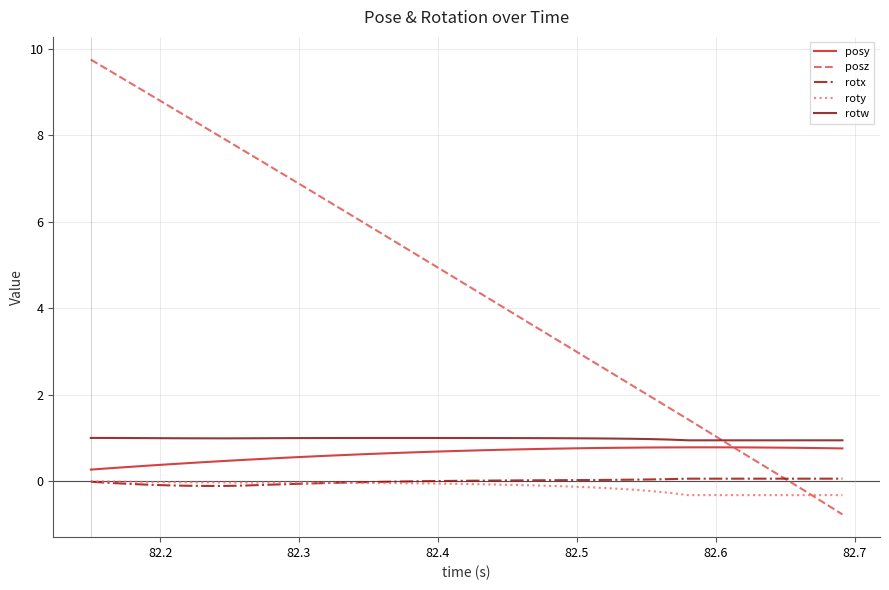

What is the lowest value of the rotw series?

0.9